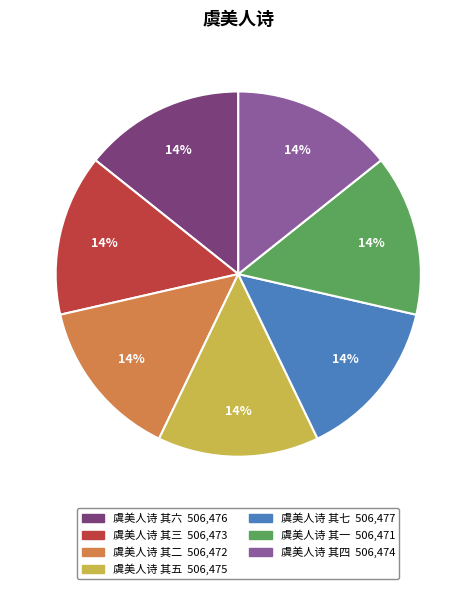

Do 虞美人诗 其六 506,476 and 虞美人诗 其二 506,472 together represent more than half of the pie?

No